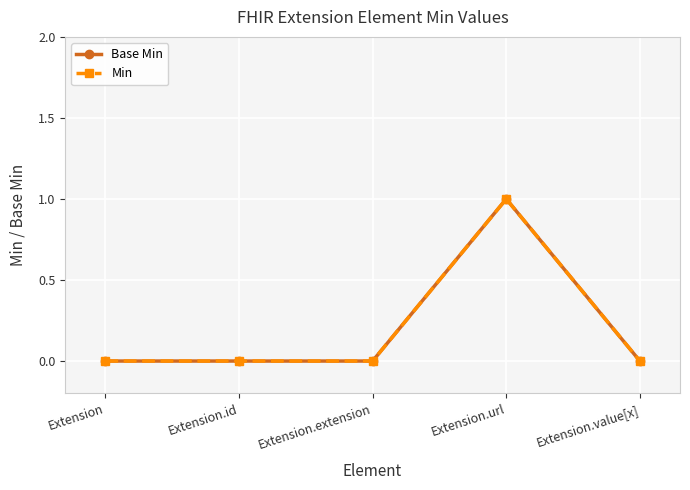

Does the chart have visible grid lines?

Yes